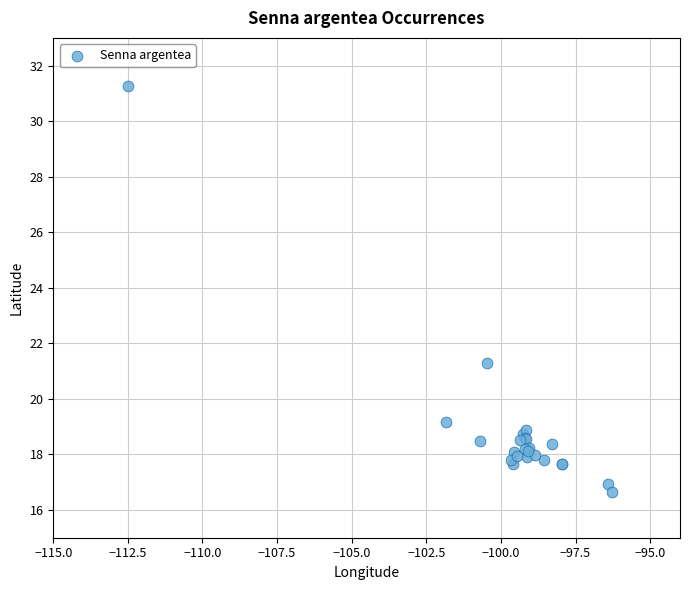

What Y value in the scatter plot is closest to 23?

21.3